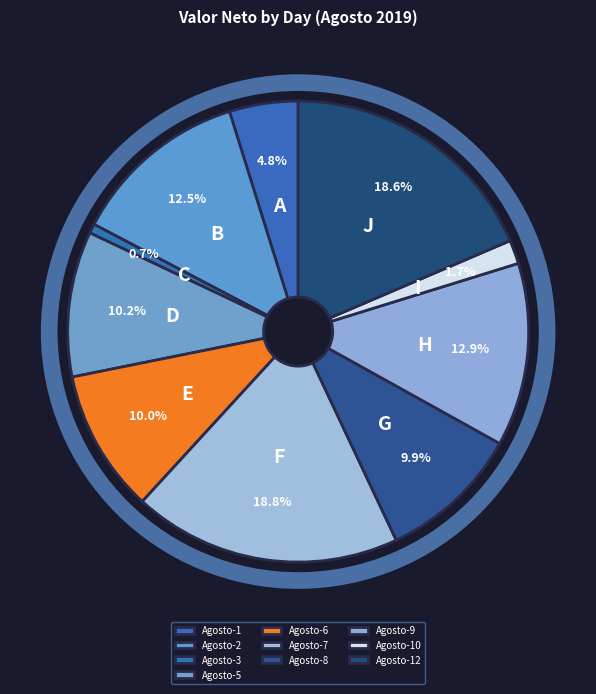

To the nearest percent, what is the combined percentage of Agosto-10 and Agosto-1?

6%